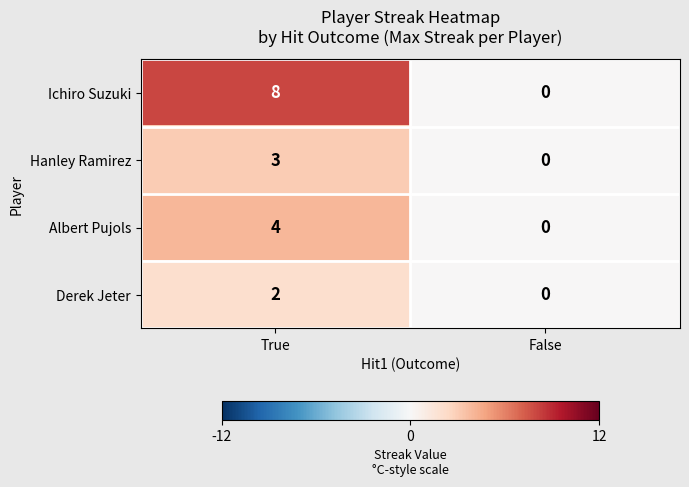

What is the sum of the Albert Pujols values at False and True?

4